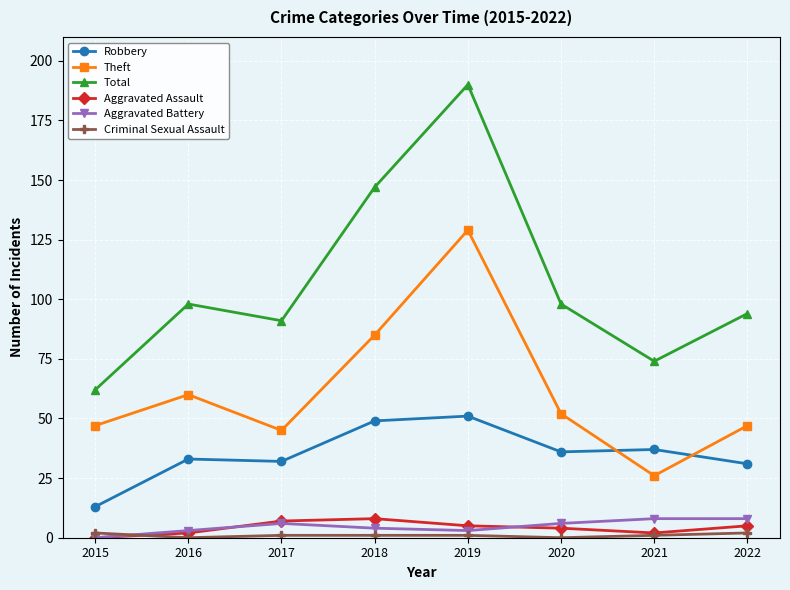

What is the difference between the highest and lowest values at 2022?

92